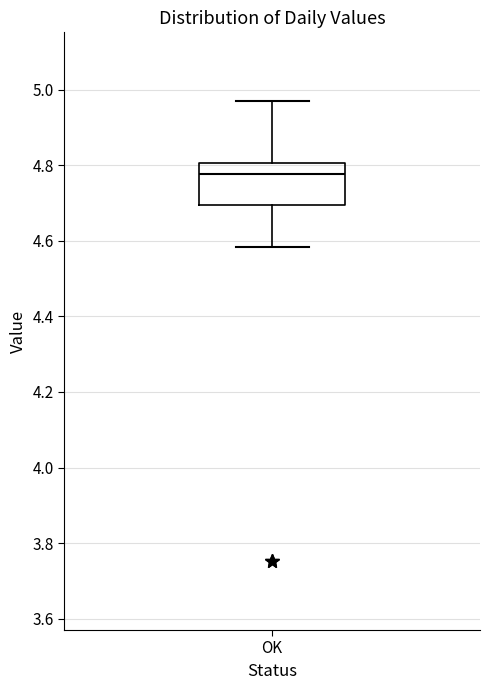

Read this box plot against the y-axis: the position of the median line, the range covered by the box, and the ends of both whiskers. The values are not printed on the chart, so give them approximately, as read against the axis.

median 4.78, box 4.70 to 4.80, whiskers 4.58 to 4.96